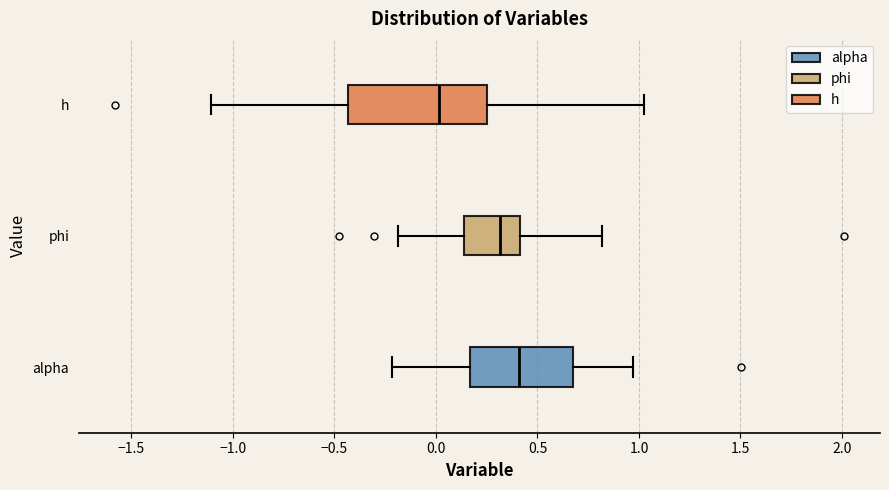

Reading bottom to top, read every box against the x-axis: the position of its median line, the range the box covers, and the ends of its whiskers. The values are not printed on the chart, so give them approximately, as read against the axis.

alpha: median 0.40, box 0.15 to 0.70, whiskers -0.20 to 0.95
phi: median 0.30, box 0.15 to 0.40, whiskers -0.20 to 0.80
h: median 0.00, box -0.45 to 0.25, whiskers -1.10 to 1.00